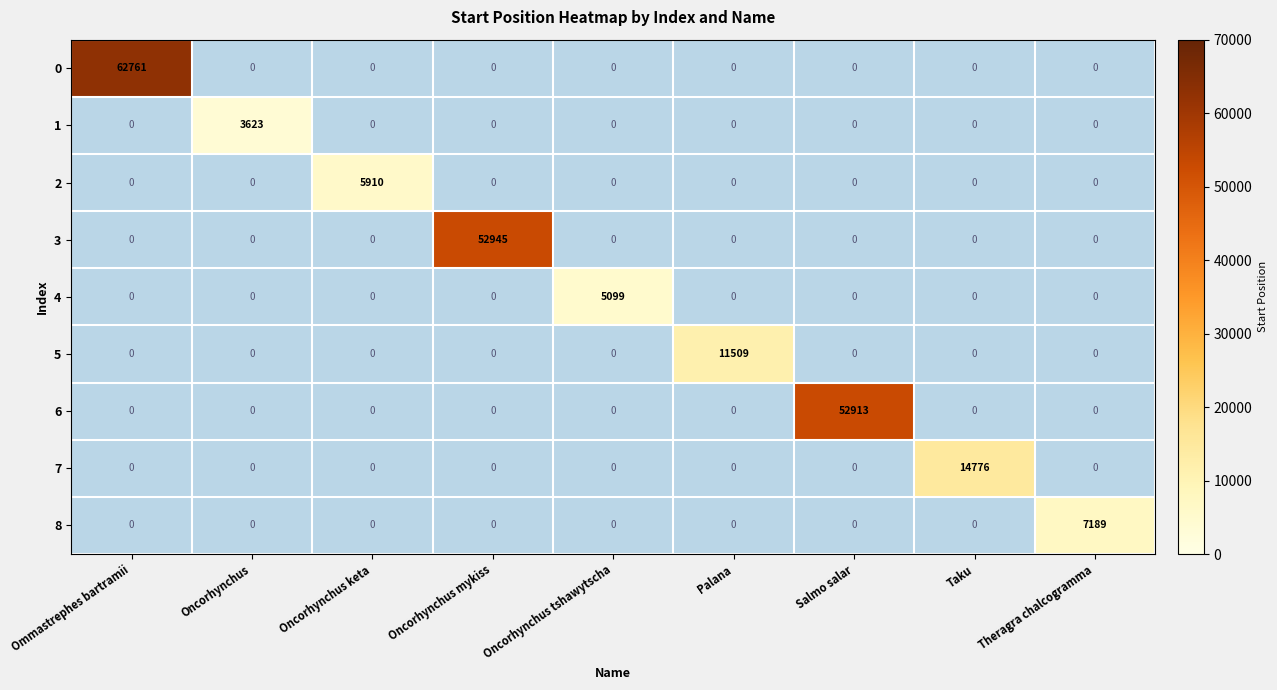

The 3 series shows 52945 at Oncorhynchus mykiss. True or false?

True